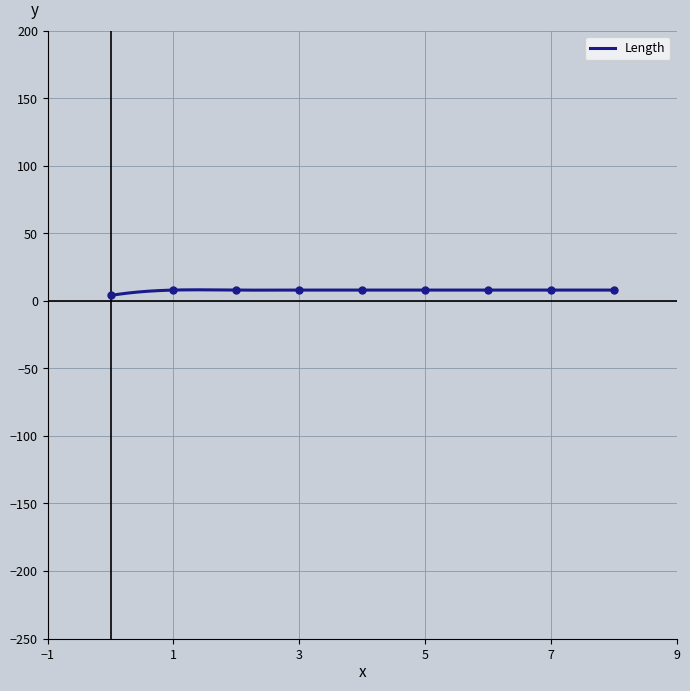

Which label corresponds to the largest value in the chart?

1